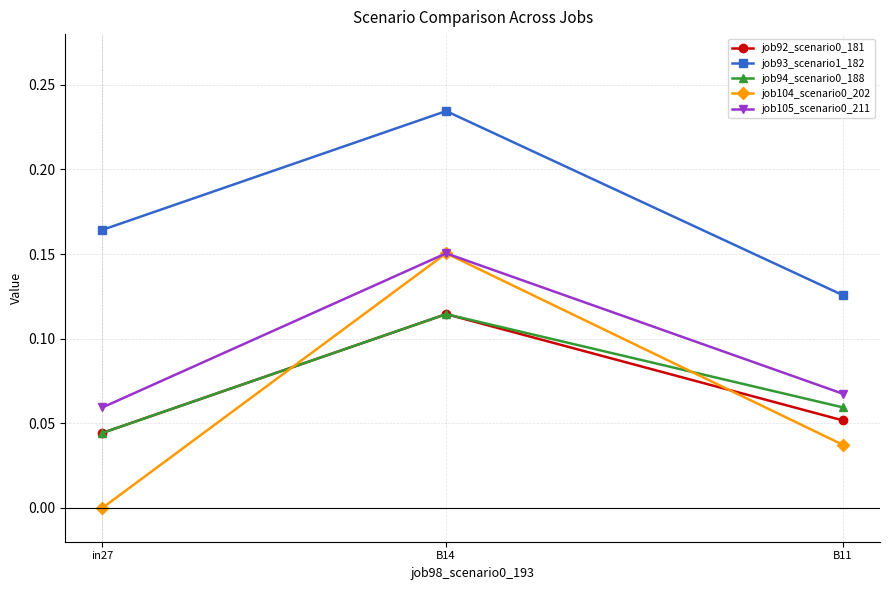

List the labels in order of job93_scenario1_182 value, largest first.

B14, in27, B11